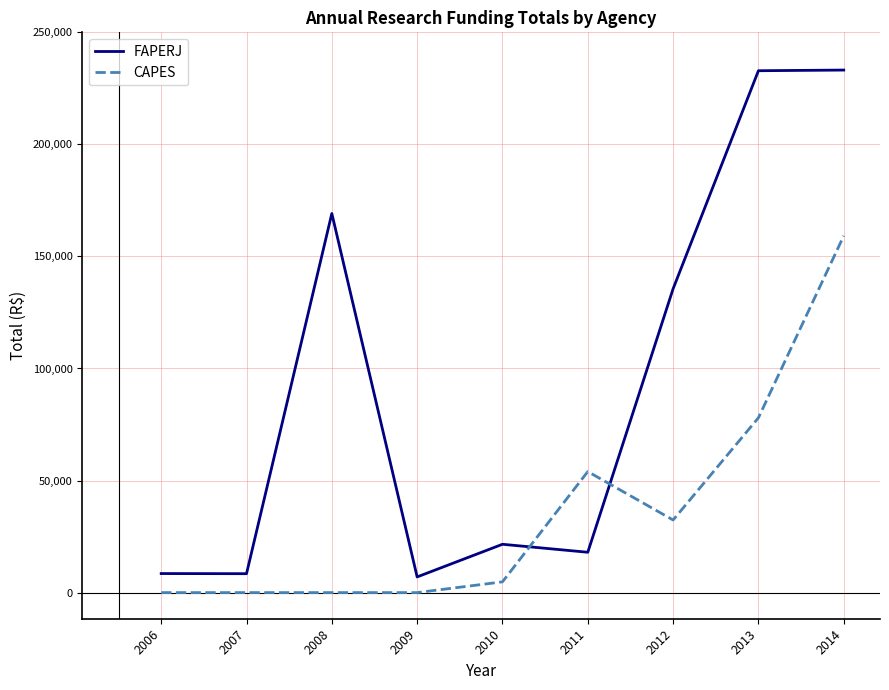

At which label does FAPERJ first exceed 21563?

2008